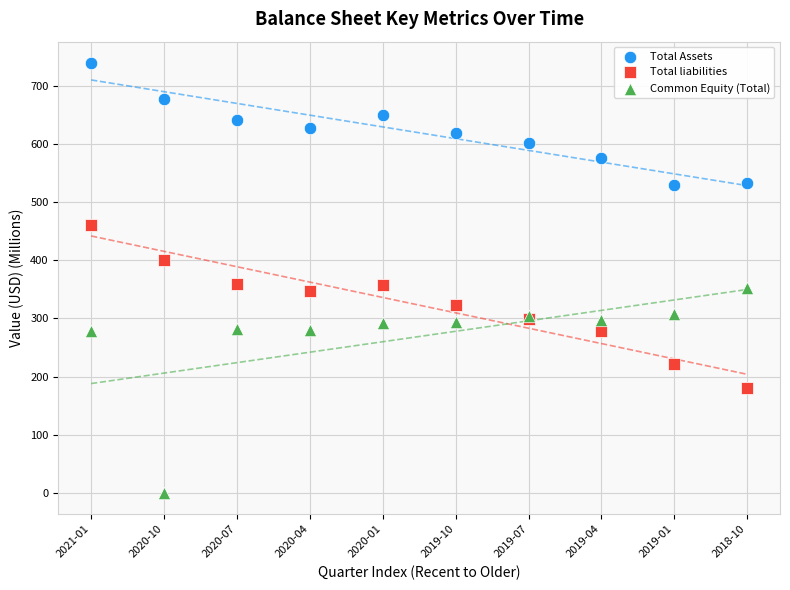

Which series reaches the minimum Y coordinate?

Common Equity (Total)